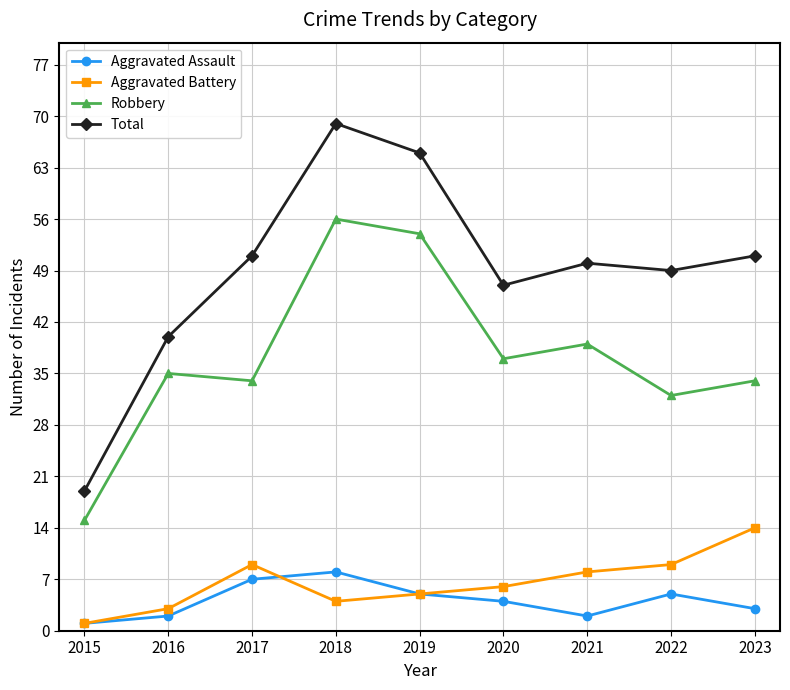

How many values in the Robbery series are below 35?

4